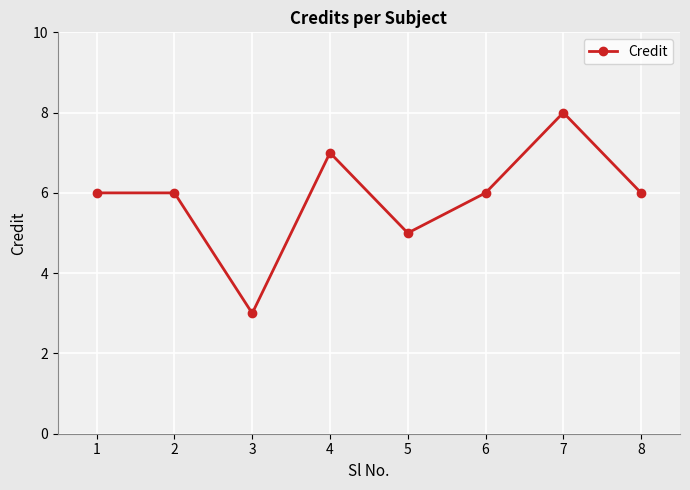

What is the smallest value displayed?

3